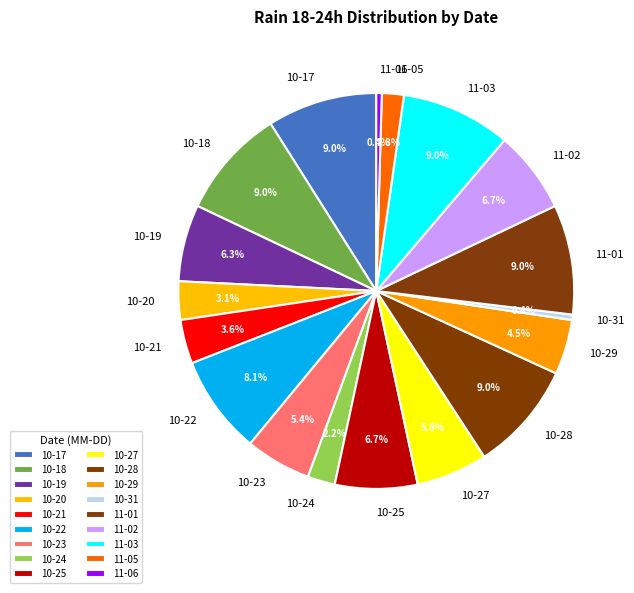

What is the ratio of the value at 10-22 to the value at 11-03?

0.9